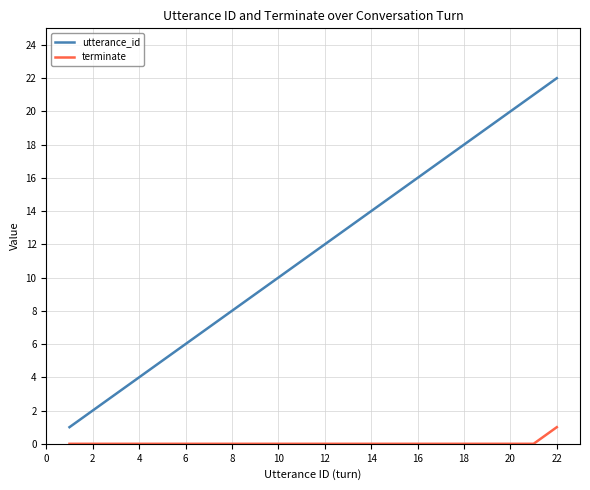

What is the highest value of the utterance_id series?

22